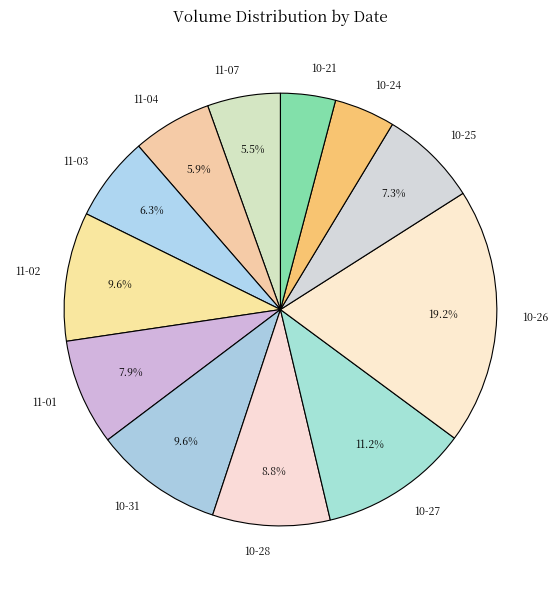

Between 11-03 and 11-01, which is larger?

11-01